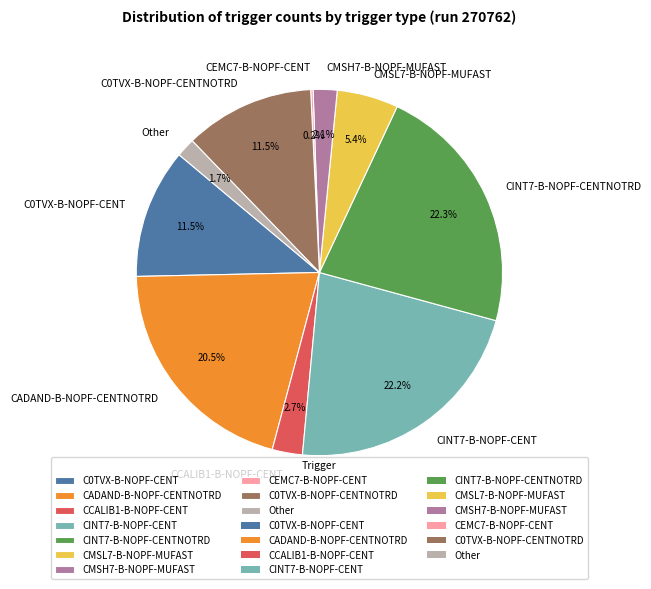

Do CMSH7-B-NOPF-MUFAST and CCALIB1-B-NOPF-CENT together represent more than half of the pie?

No